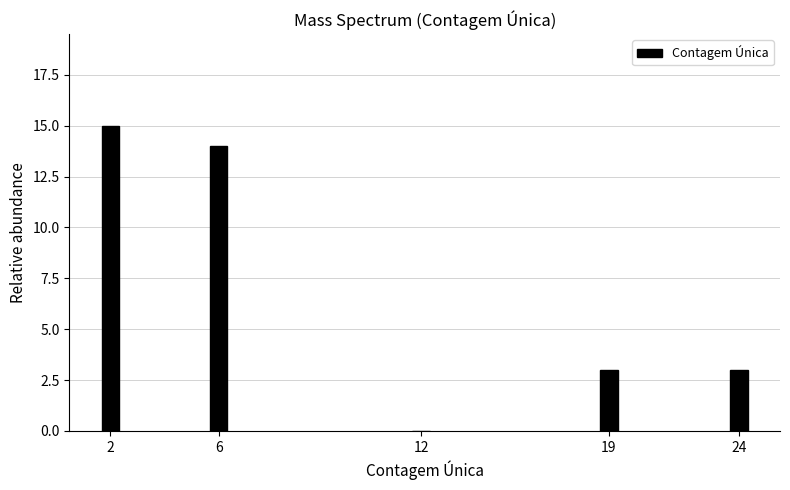

Reading left to right, list all the values displayed in this chart.

2=15	6=14	12=0	19=3	24=3